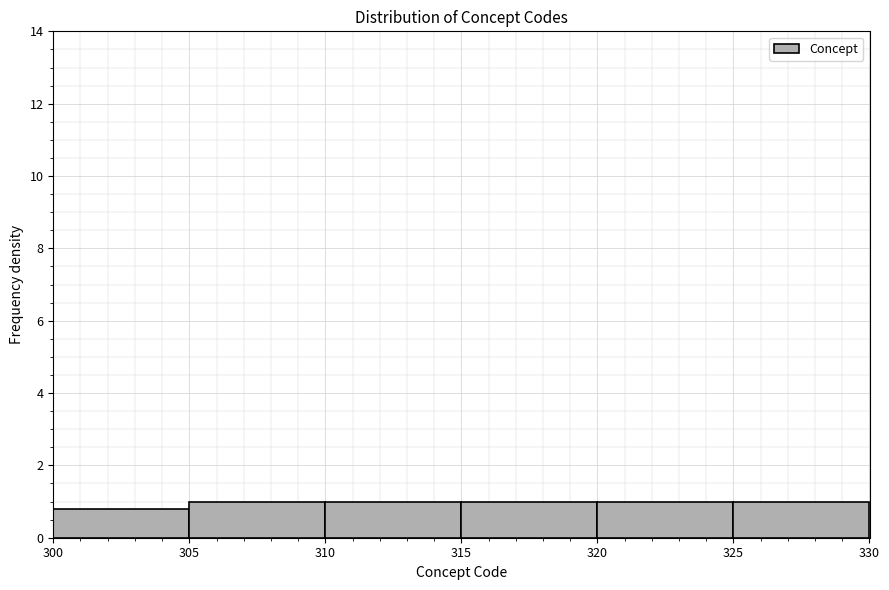

Reading left to right, transcribe this chart: for each bar, give the range it covers on the x-axis and its height. The values are not printed on the chart, so give them approximately, as read against the axis.

300 to 305: 0.8
305 to 310: 1.0
310 to 315: 1.0
315 to 320: 1.0
320 to 325: 1.0
325 to 330: 1.0